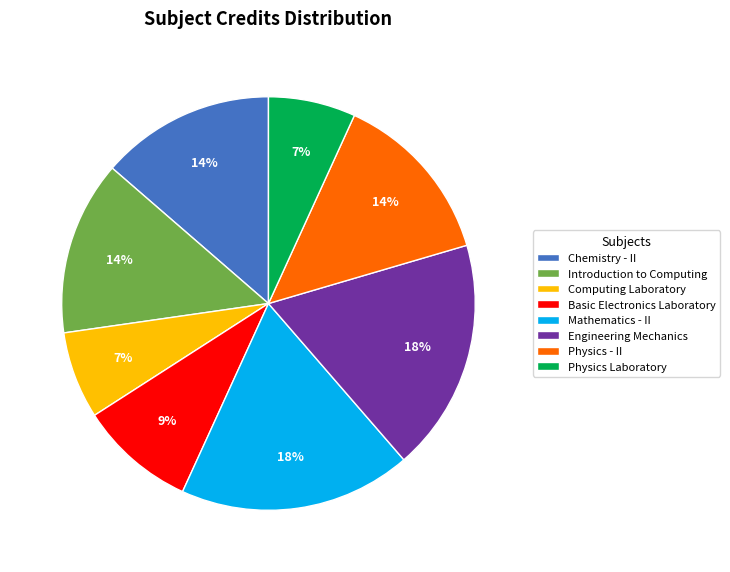

Is it true that Physics Laboratory is 7% of the pie?

True